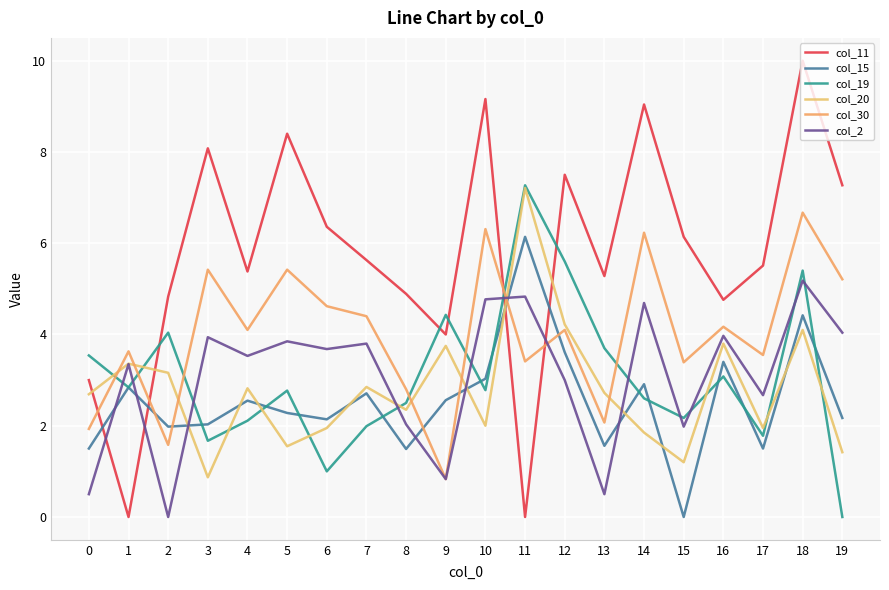

What is the maximum value shown in the chart?

10.0